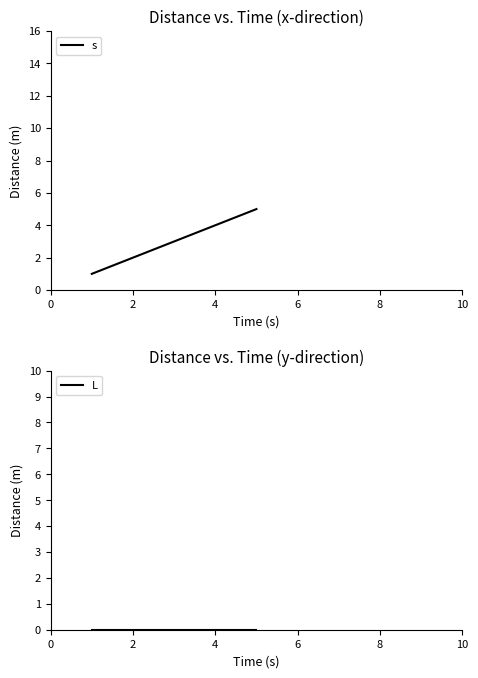

True or false: s has a value of 2 at 4.

False